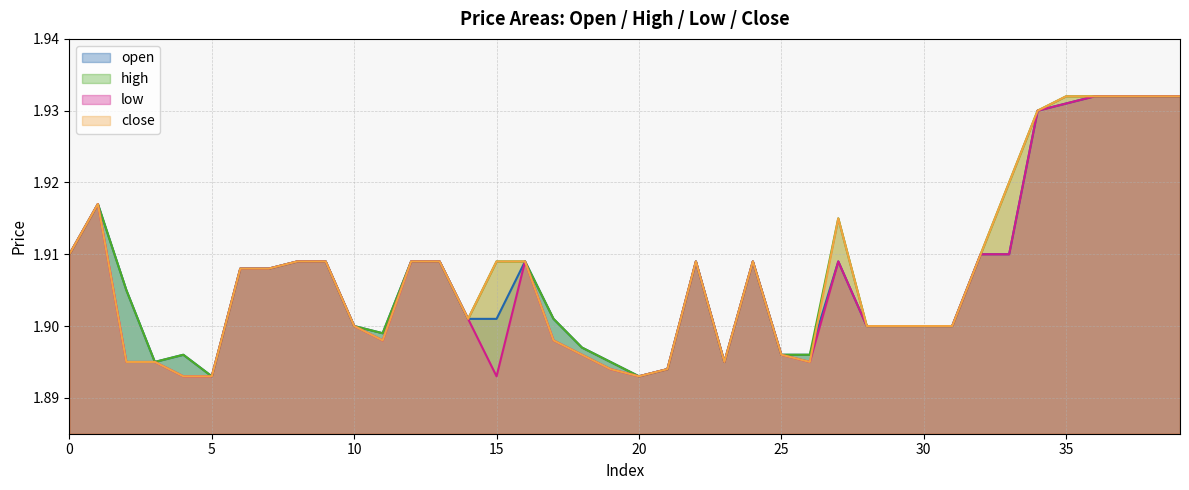

What is the average value of the high series?

1.9